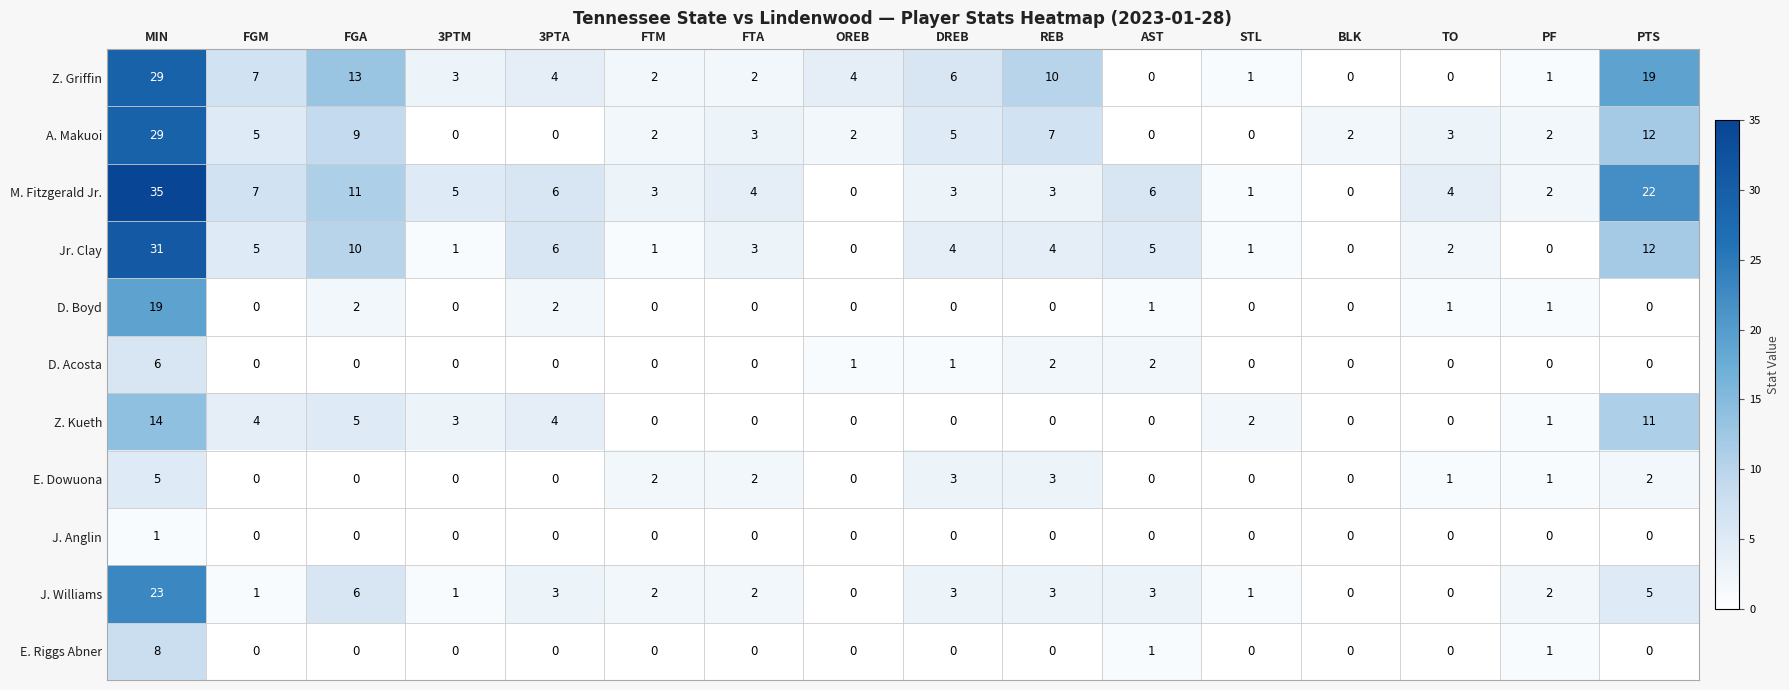

What is the difference between the highest and lowest values at MIN?

34